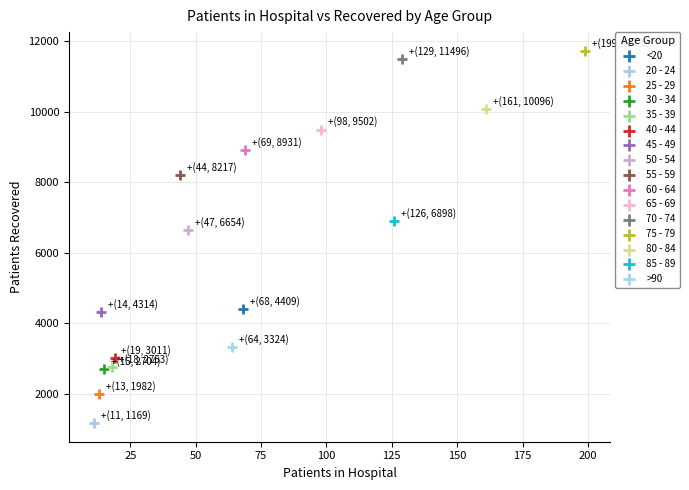

What are all the series names shown in the legend?

<20, 20 - 24, 25 - 29, 30 - 34, 35 - 39, 40 - 44, 45 - 49, 50 - 54, 55 - 59, 60 - 64, 65 - 69, 70 - 74, 75 - 79, 80 - 84, 85 - 89, >90